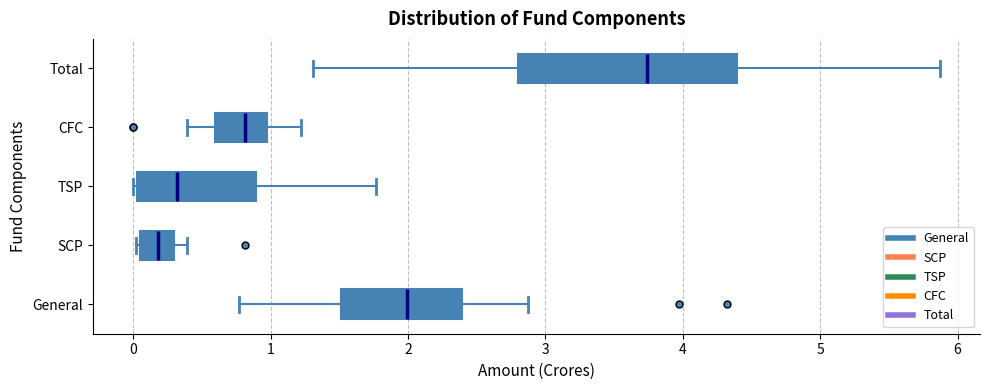

Comparing the boxes themselves (not the whiskers), which one is the widest?

Total